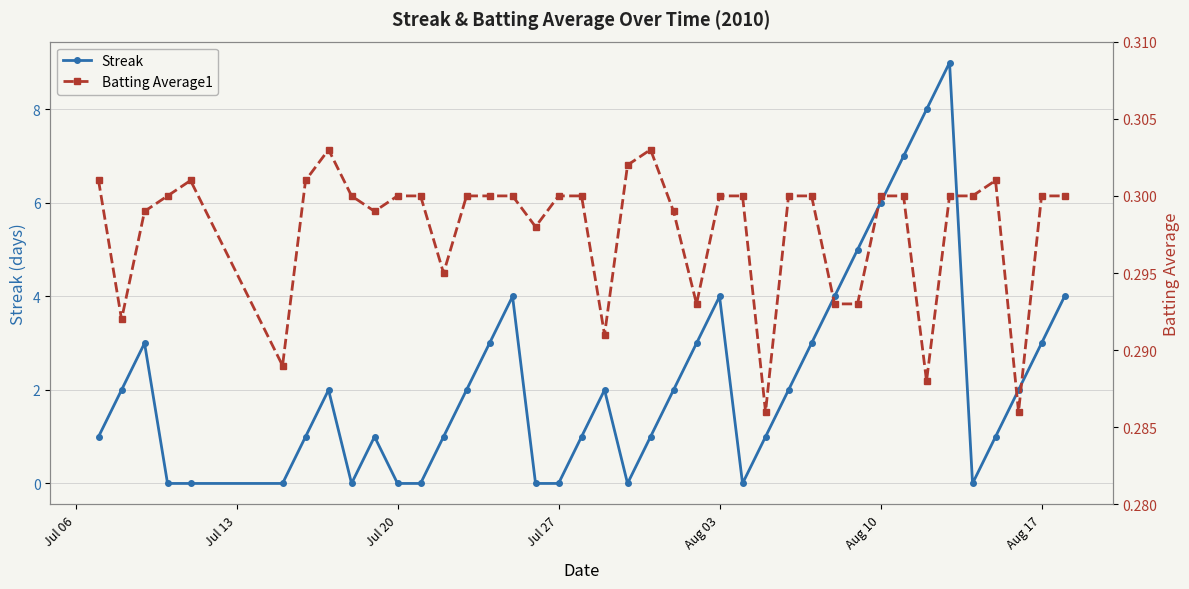

True or false: Batting Average1 has more than 2 interior local peaks.

True